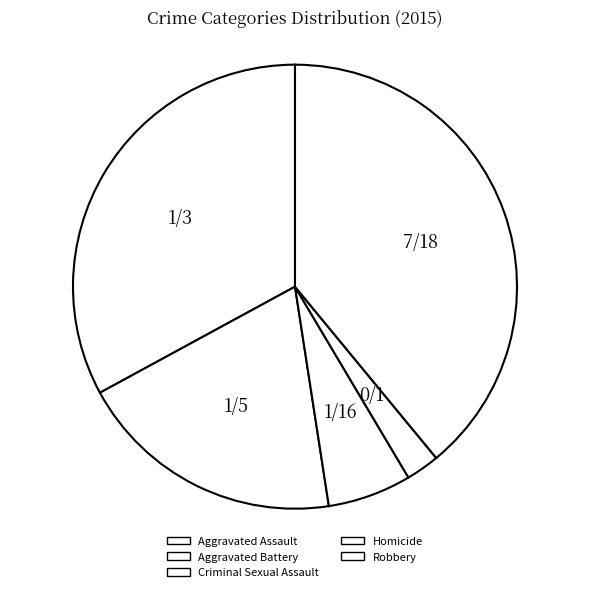

Which slice is the largest?

Robbery